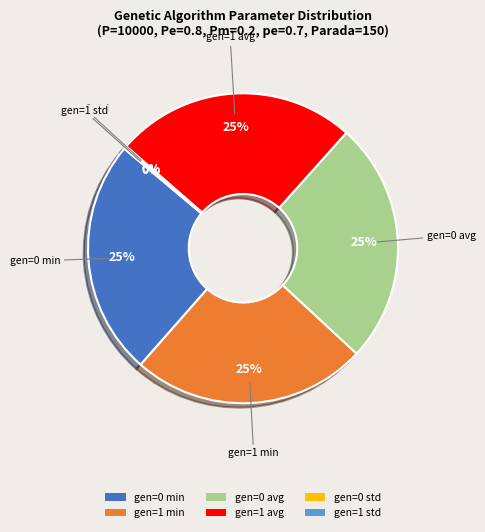

What is the ratio of the value at gen=0 min to the value at gen=1 avg?

1.0